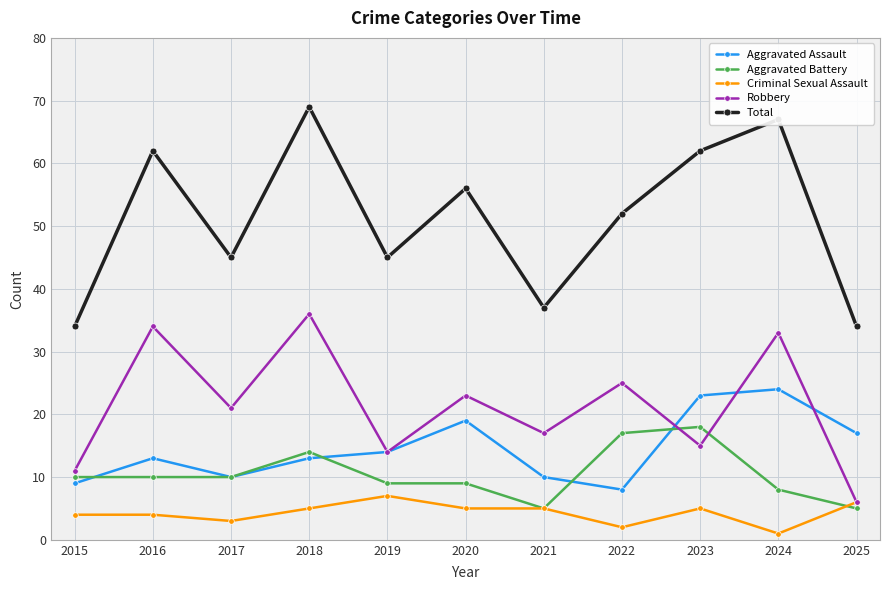

Which label corresponds to the smallest value in the chart?

2024